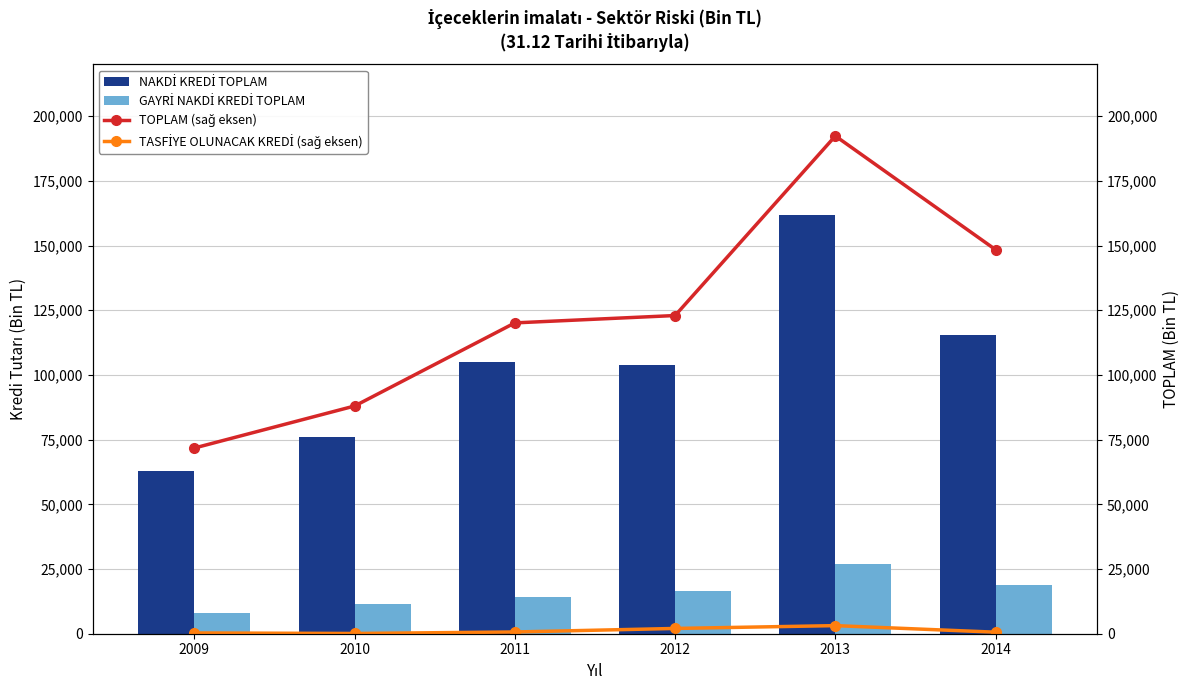

What is the total value across all series at 2009?

143050.9